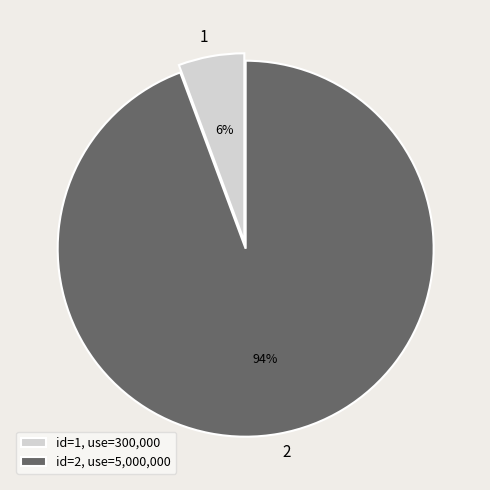

Which category accounts for the majority?

2